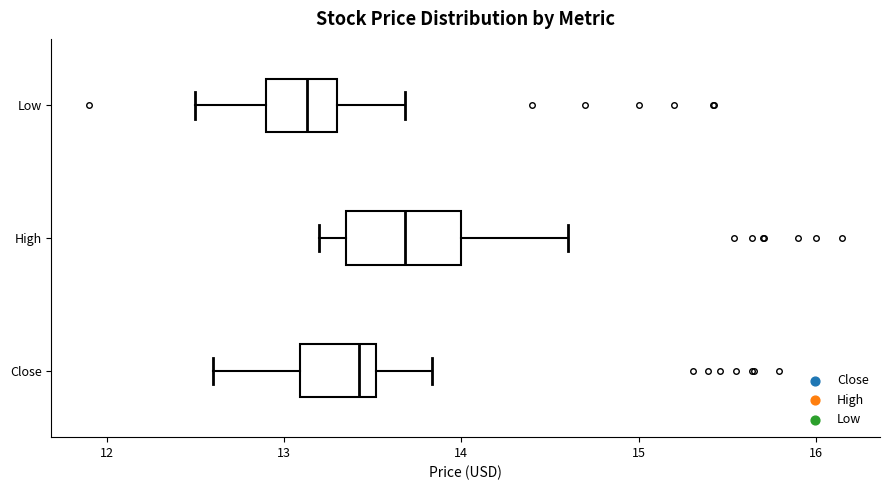

Comparing the boxes themselves (not the whiskers), which one is the widest?

High